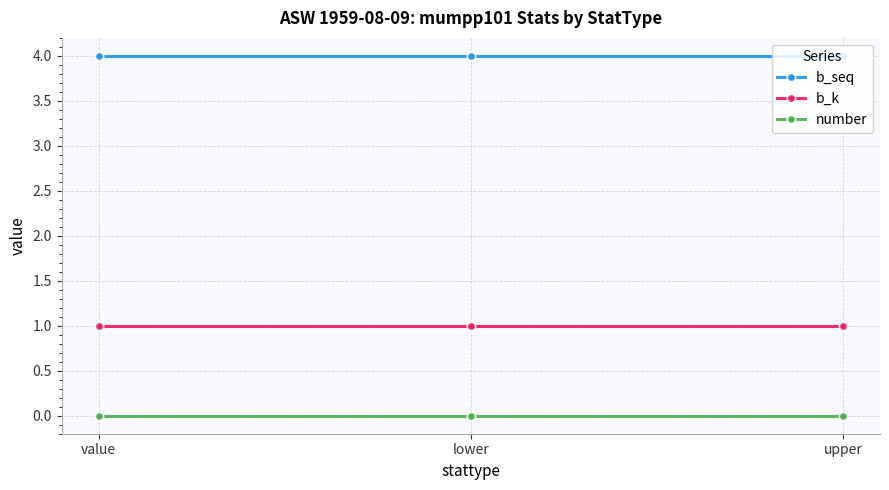

The value of b_seq at upper is 2. True or false?

False